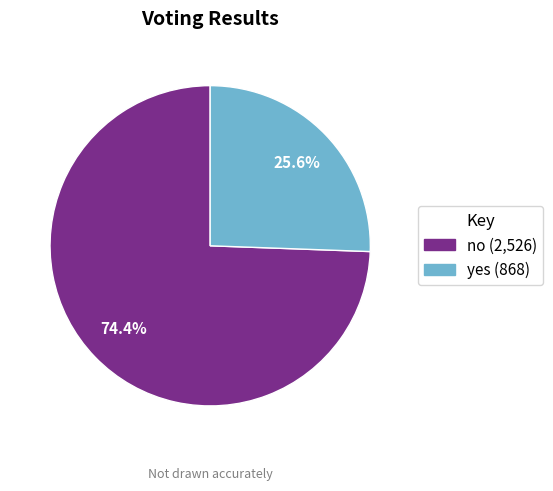

How many segments does this pie chart have?

2